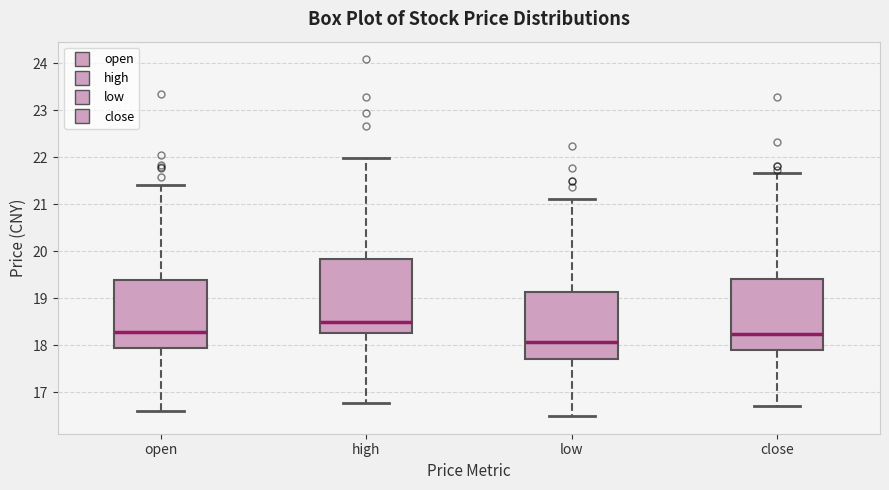

Which box's median line is the highest?

high